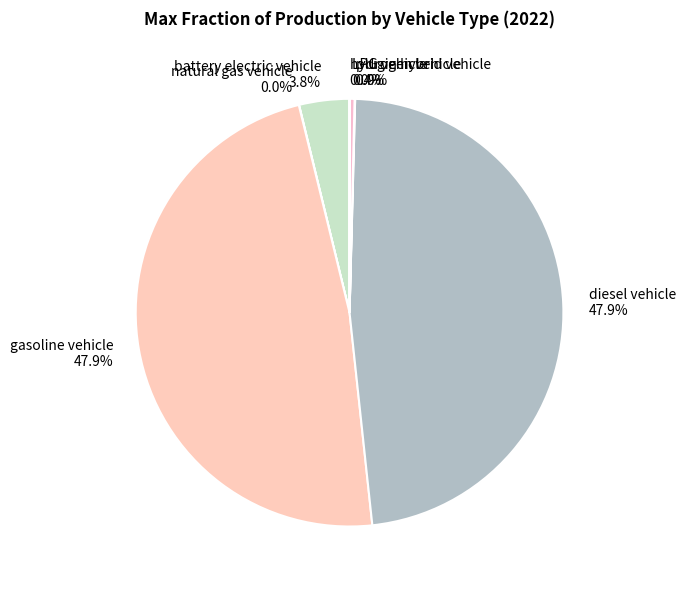

Is there a majority slice in this chart?

No